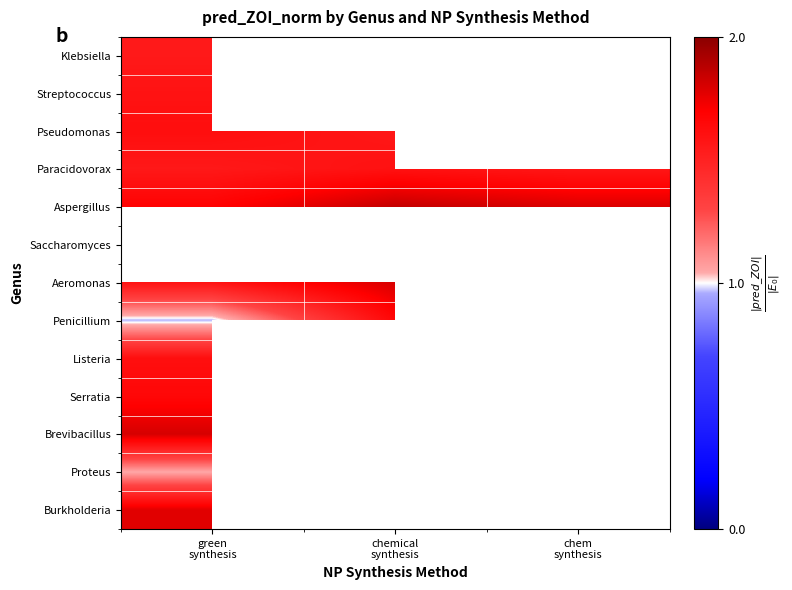

Which label corresponds to the smallest value in the chart?

green
synthesis